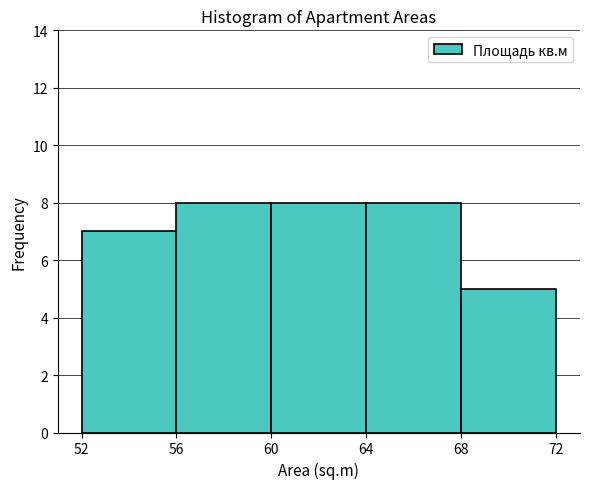

Reading left to right, transcribe this chart: for each bar, give the range it covers on the x-axis and its height. The values are not printed on the chart, so give them approximately, as read against the axis.

52 to 56: 7
56 to 60: 8
60 to 64: 8
64 to 68: 8
68 to 72: 5